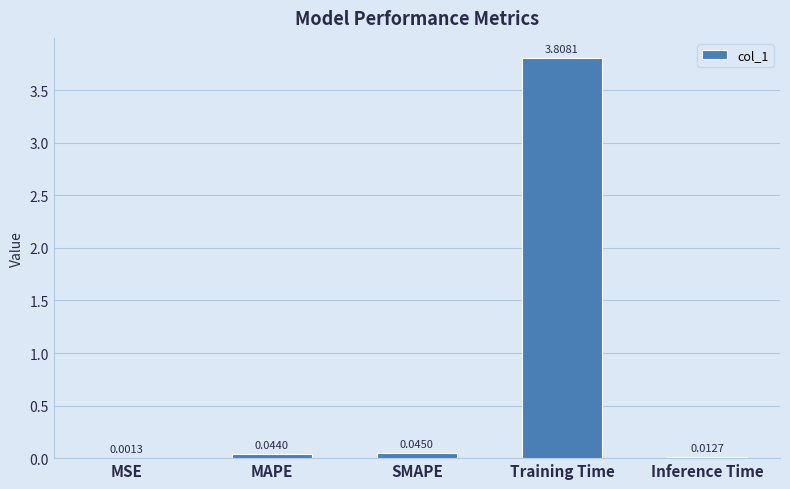

What is the average value?

0.8